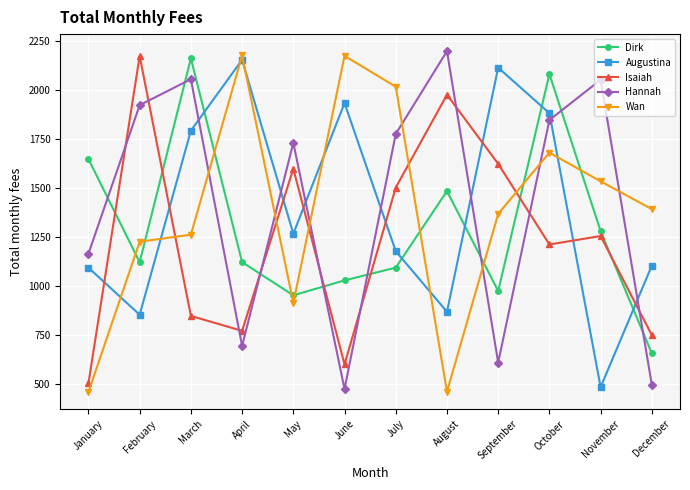

True or false: Augustina and Dirk cross at least once.

True